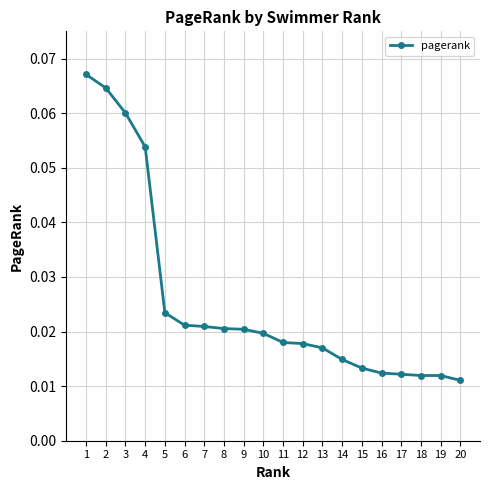

Which has a higher value, 5 or 16?

5